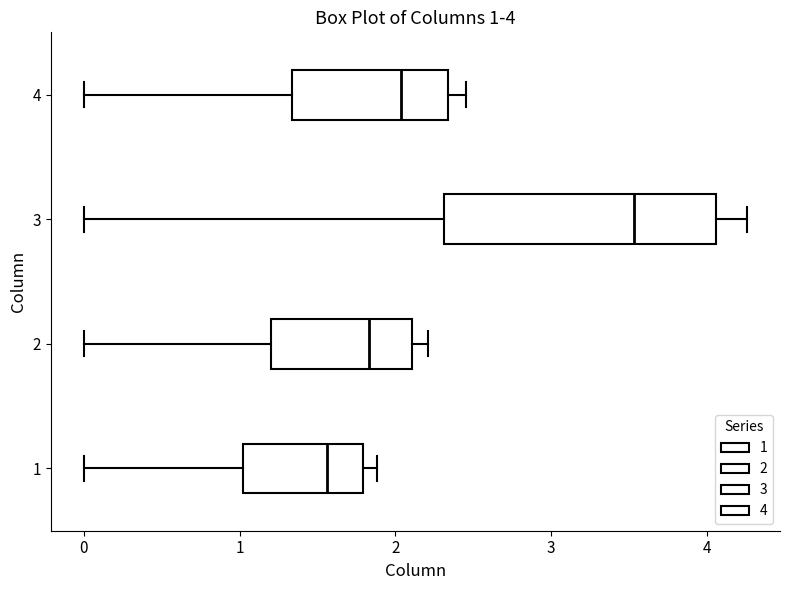

Which box's median line is the furthest to the left?

1